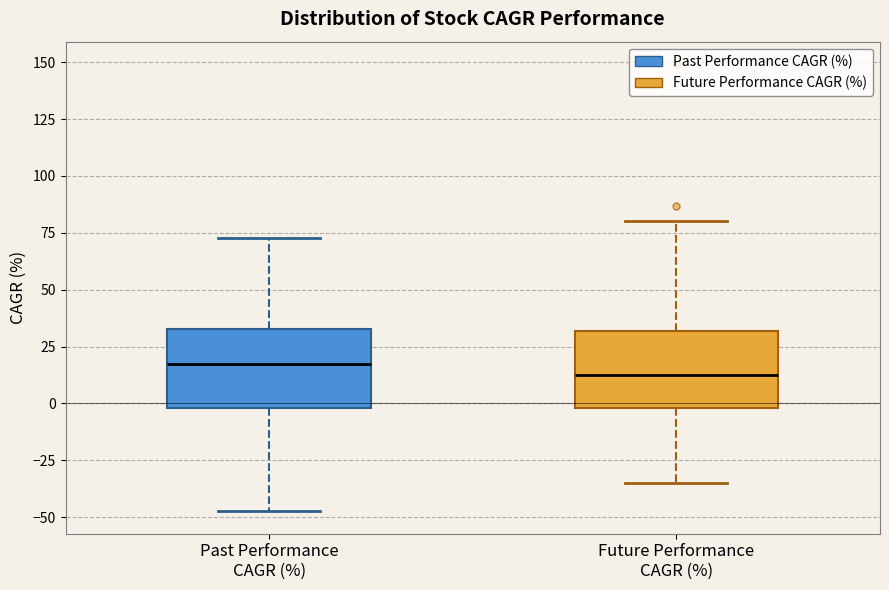

Reading left to right, read every box against the y-axis: the position of its median line, the range the box covers, and the ends of its whiskers. The values are not printed on the chart, so give them approximately, as read against the axis.

Past Performance CAGR (%): median 15, box 0 to 35, whiskers -45 to 75
Future Performance CAGR (%): median 15, box 0 to 30, whiskers -35 to 80